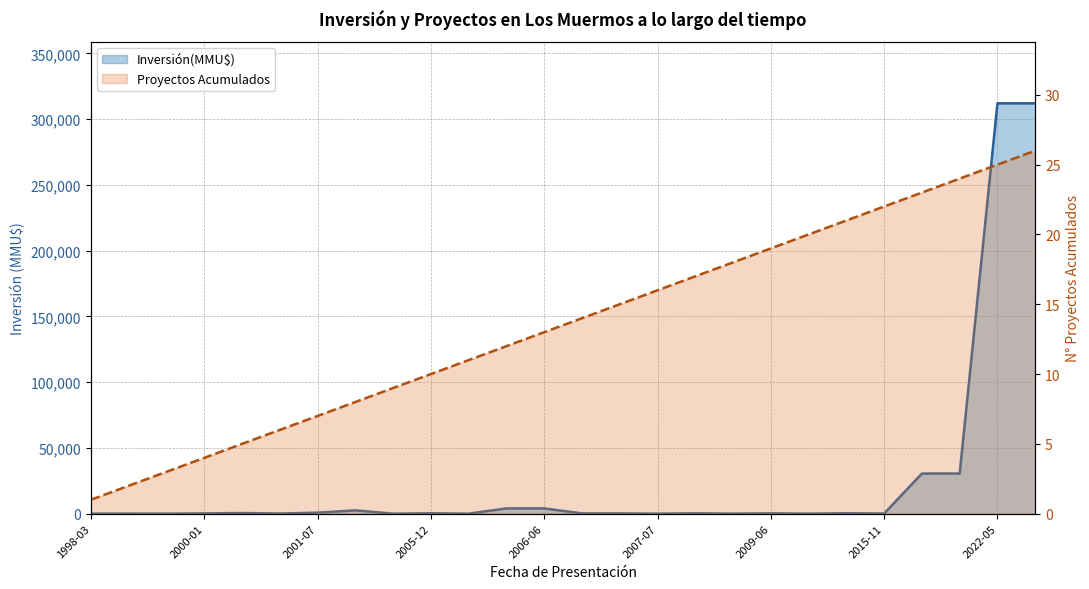

What are all the series names shown in the legend?

Inversión(MMU$), Proyectos Acumulados